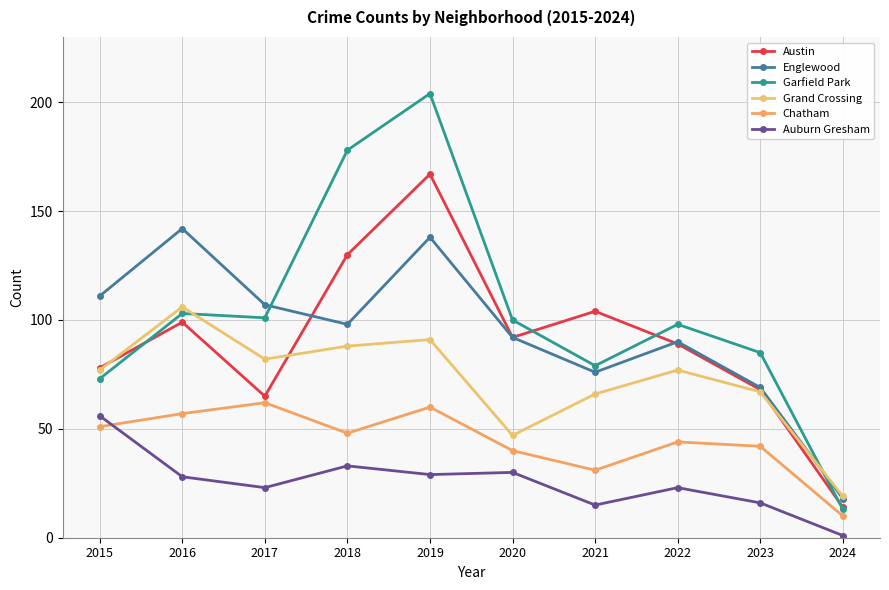

True or false: Chatham and Englewood intersect in this chart.

False